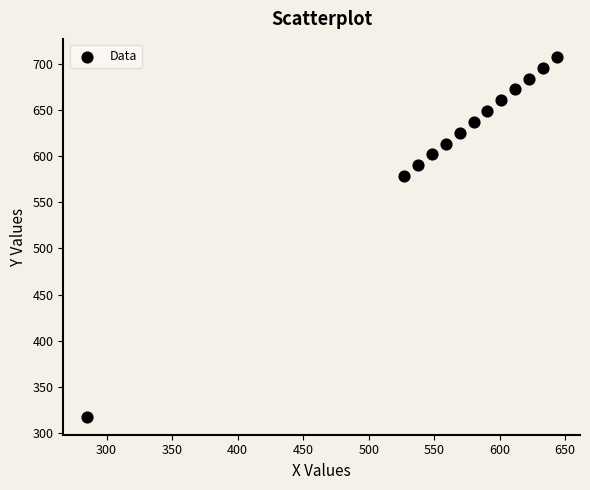

What Y value in the scatter plot is closest to 512?

578.5